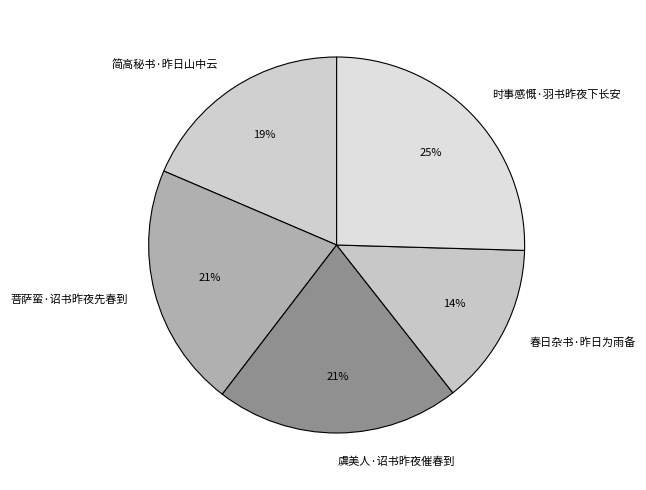

To the nearest percent, what portion does 简高秘书·昨日山中云 represent?

19%